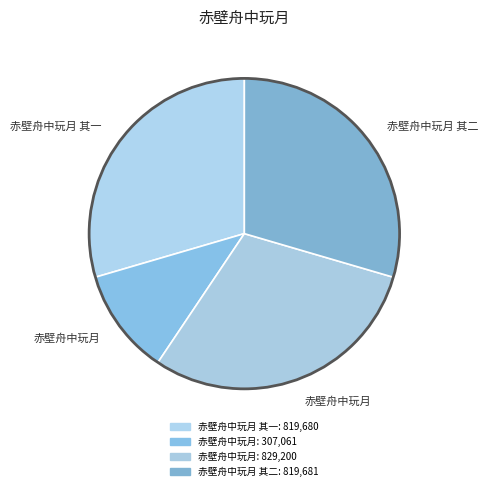

To the nearest percent, what is the average slice percentage?

25%